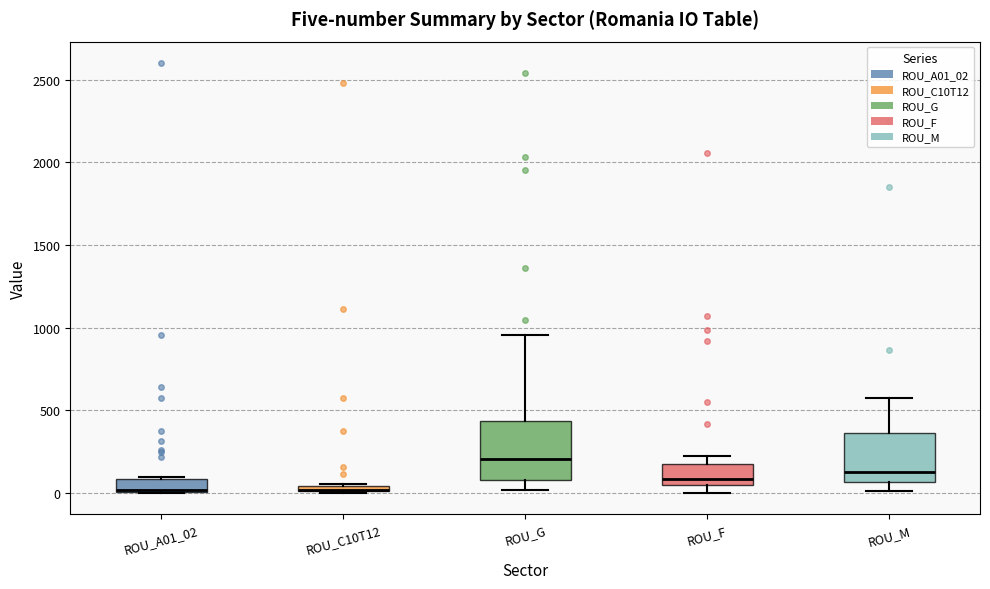

Where is the lower edge of the box for ROU_M on the y-axis? The values are not printed on the chart, so give them approximately, as read against the axis.

50